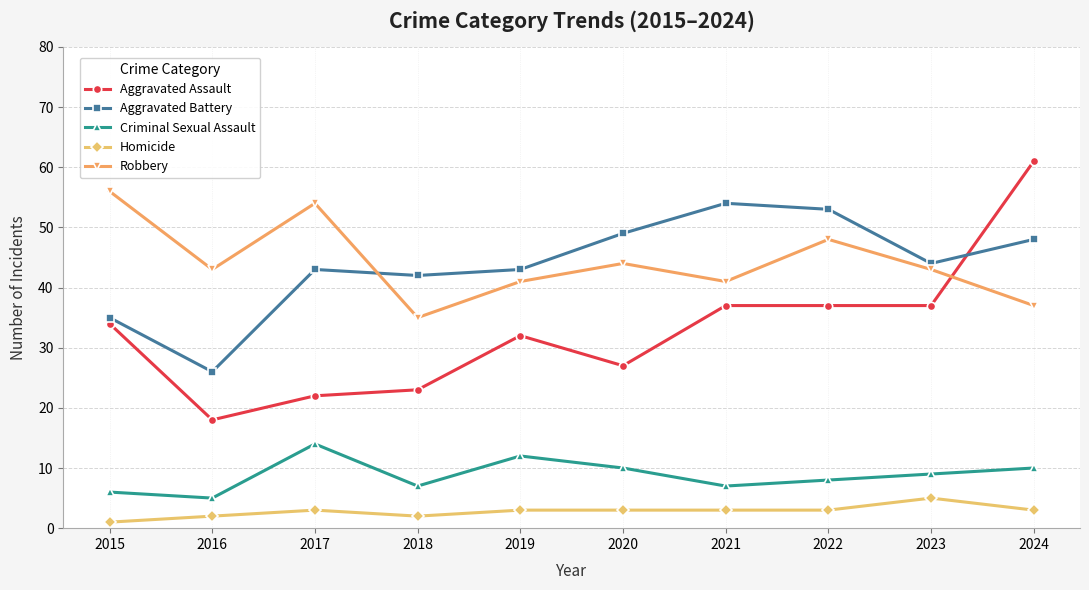

At 2015, list the series in order from largest to smallest.

Robbery, Aggravated Battery, Aggravated Assault, Criminal Sexual Assault, Homicide